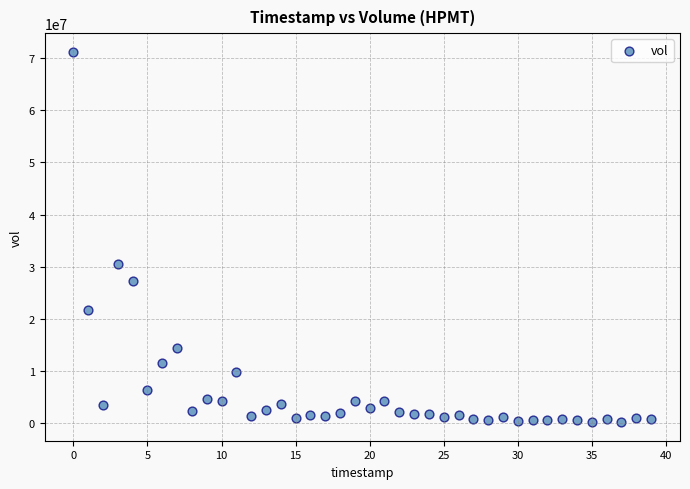

What Y value in the scatter plot is closest to 35708200?

30559000